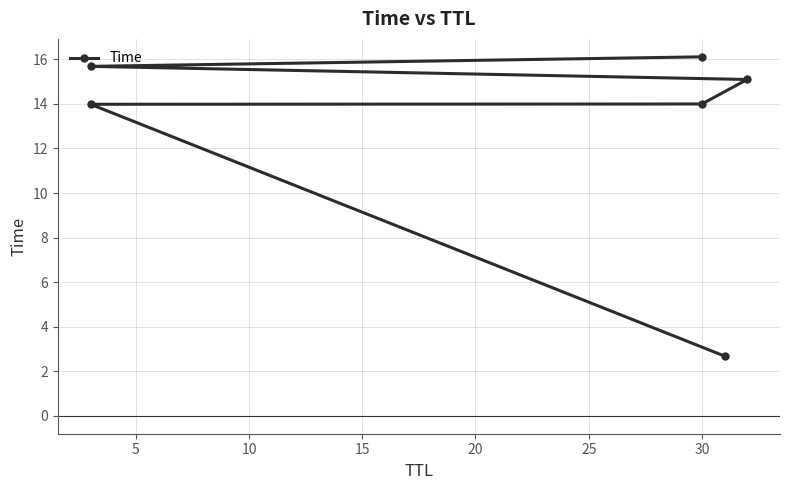

Between 20 and 0, which is larger?

20